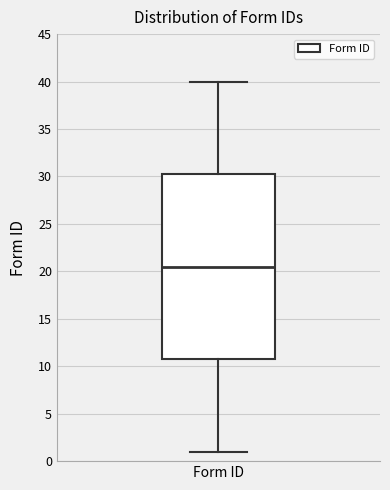

Where does the lower whisker of the box for Form ID end on the y-axis? The values are not printed on the chart, so give them approximately, as read against the axis.

1.0